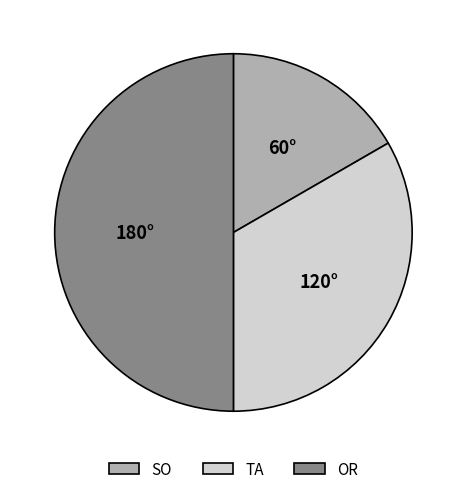

Which category has the smallest portion of the pie?

SO